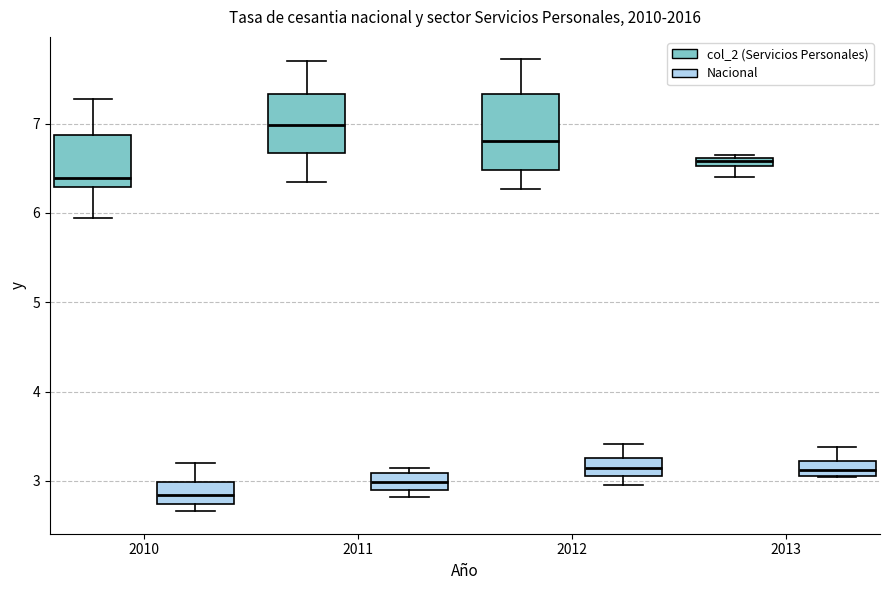

Which box is the tallest, from its lower edge to its upper edge?

2012 (col_2 (Servicios Personales))